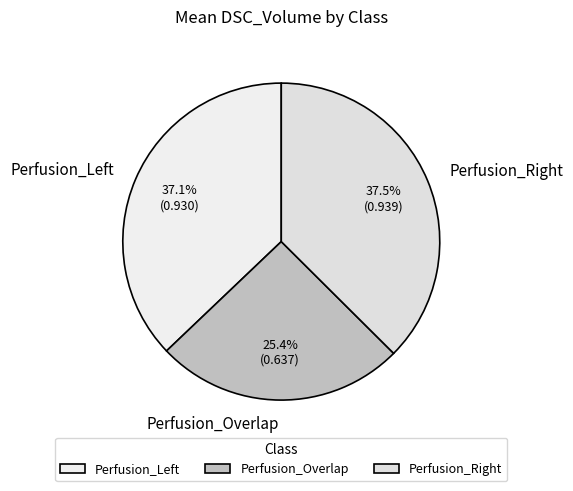

To the nearest percent, what is the difference between the largest and smallest slice percentages?

12%